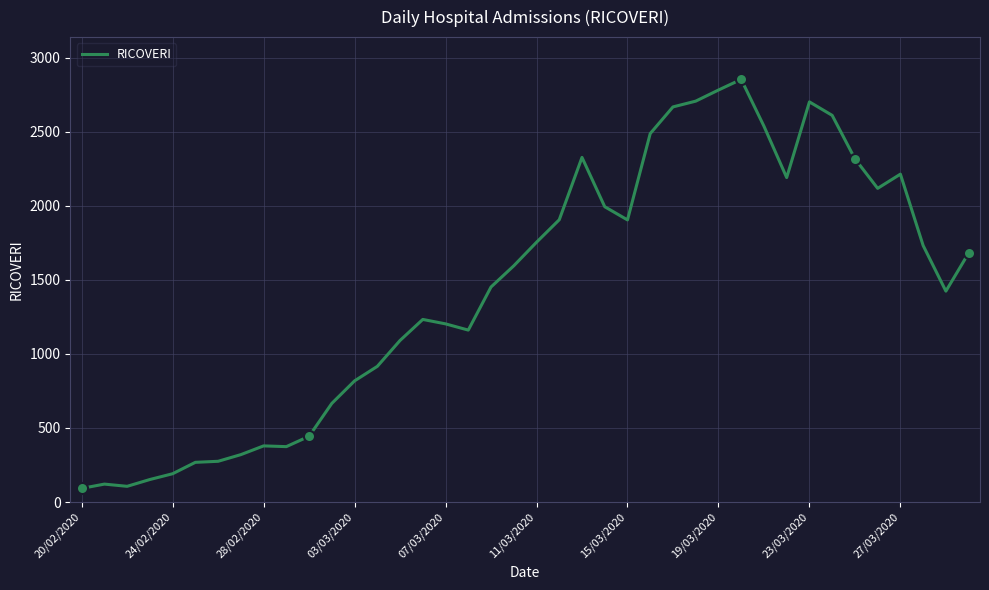

What is the average value?

1444